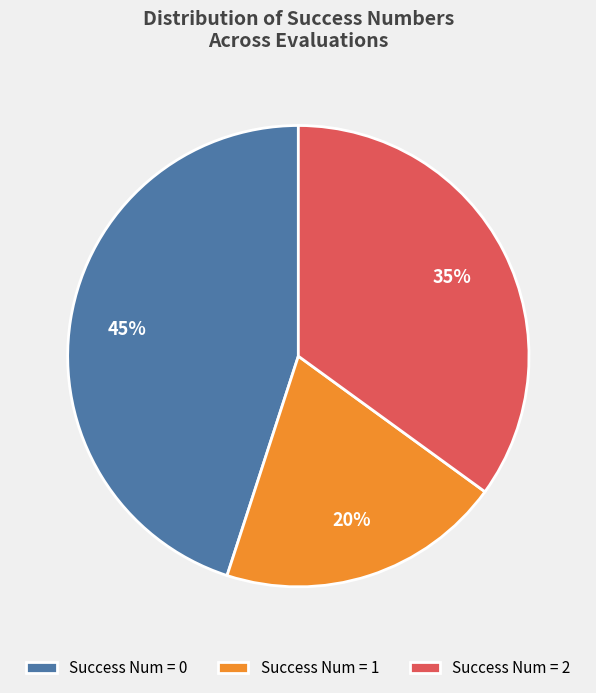

Is there a majority slice in this chart?

No